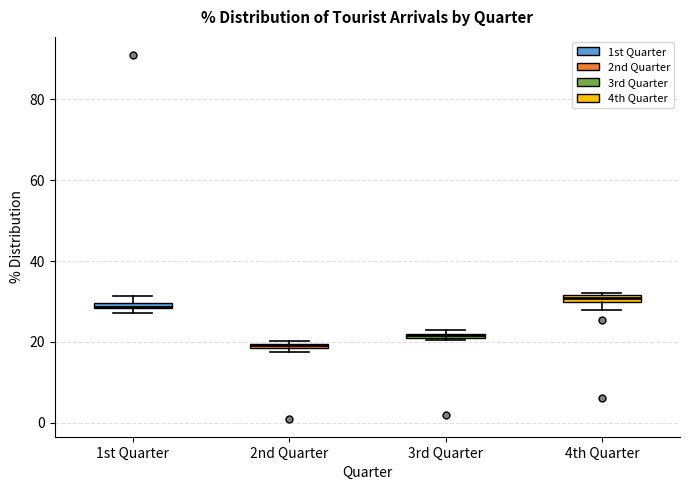

Where does the lower whisker of the box for 4th Quarter end on the y-axis? The values are not printed on the chart, so give them approximately, as read against the axis.

28